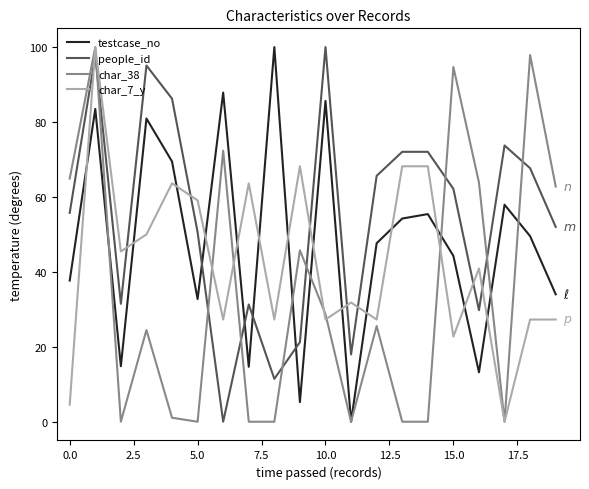

In char_38, how many points are higher than both neighbors (excluding endpoints)?

7